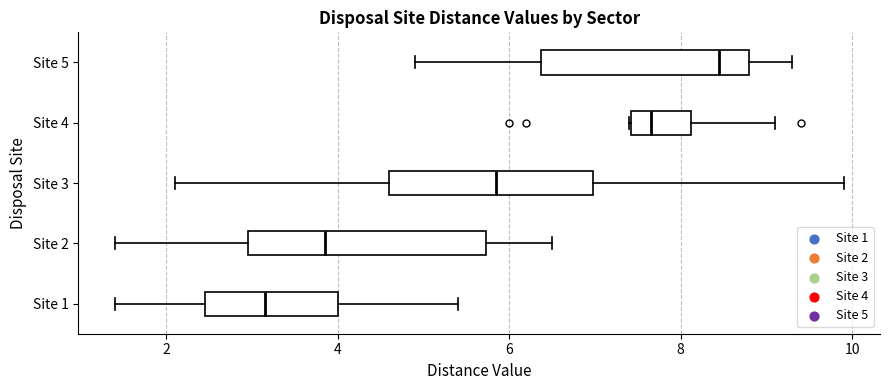

Which box's median line is the furthest to the right?

Site 5